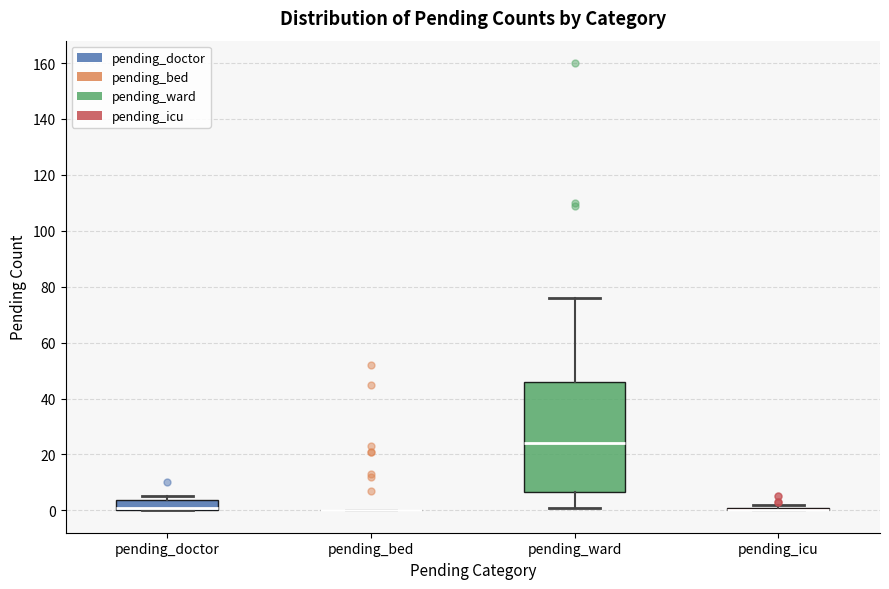

Where is the lower edge of the box for pending_ward on the y-axis? The values are not printed on the chart, so give them approximately, as read against the axis.

6